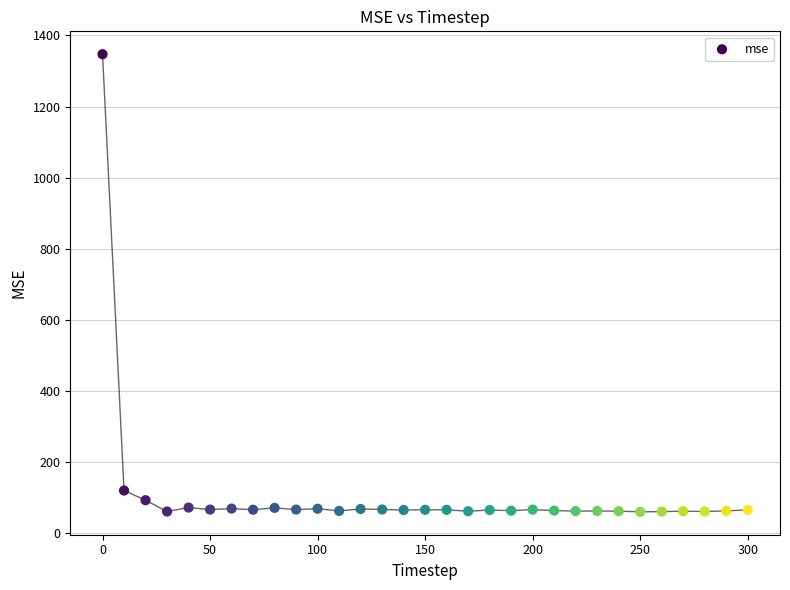

What Y value in the scatter plot is closest to 703?

119.9